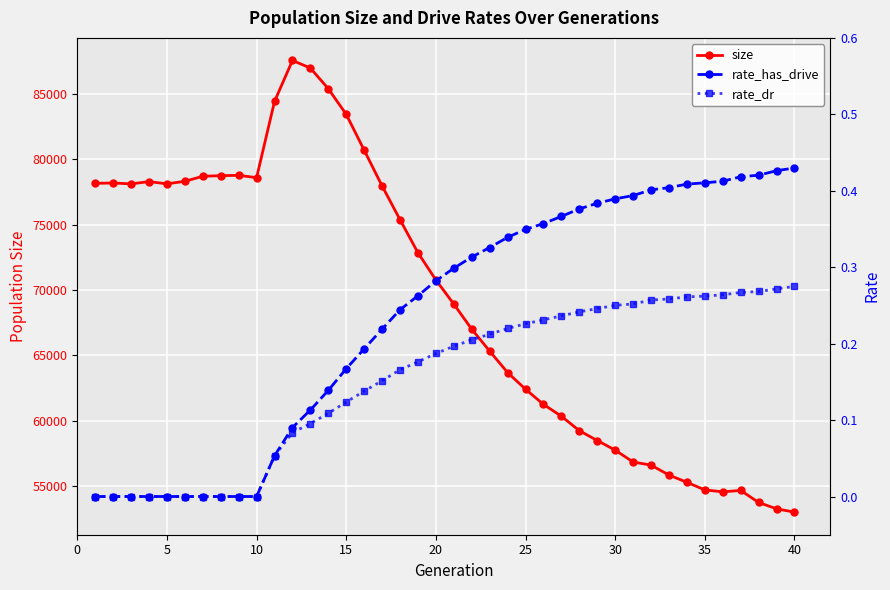

Reading left to right, extract all data points from this chart.

size: 78162.0	78189.0	78119.0	78294.0	78123.0	78317.0	78704.0	78748.0	78776.0	78596.0	84429.0	87570.0	86991.0	85405.0	83445.0	80703.0	77963.0	75380.0	72846.0	70765.0	68913.0	66994.0	65312.0	63672.0	62397.0	61234.0	60329.0	59222.0	58469.0	57732.0	56822.0	56586.0	55823.0	55269.0	54685.0	54538.0	54647.0	53724.0	53238.0	52984.0
rate_has_drive: 0.0	0.0	0.0	0.0	0.0	0.0	0.0	0.0	0.0	0.0	0.1	0.1	0.1	0.1	0.2	0.2	0.2	0.2	0.3	0.3	0.3	0.3	0.3	0.3	0.3	0.4	0.4	0.4	0.4	0.4	0.4	0.4	0.4	0.4	0.4	0.4	0.4	0.4	0.4	0.4
rate_dr: 0.0	0.0	0.0	0.0	0.0	0.0	0.0	0.0	0.0	0.0	0.1	0.1	0.1	0.1	0.1	0.1	0.2	0.2	0.2	0.2	0.2	0.2	0.2	0.2	0.2	0.2	0.2	0.2	0.2	0.3	0.3	0.3	0.3	0.3	0.3	0.3	0.3	0.3	0.3	0.3